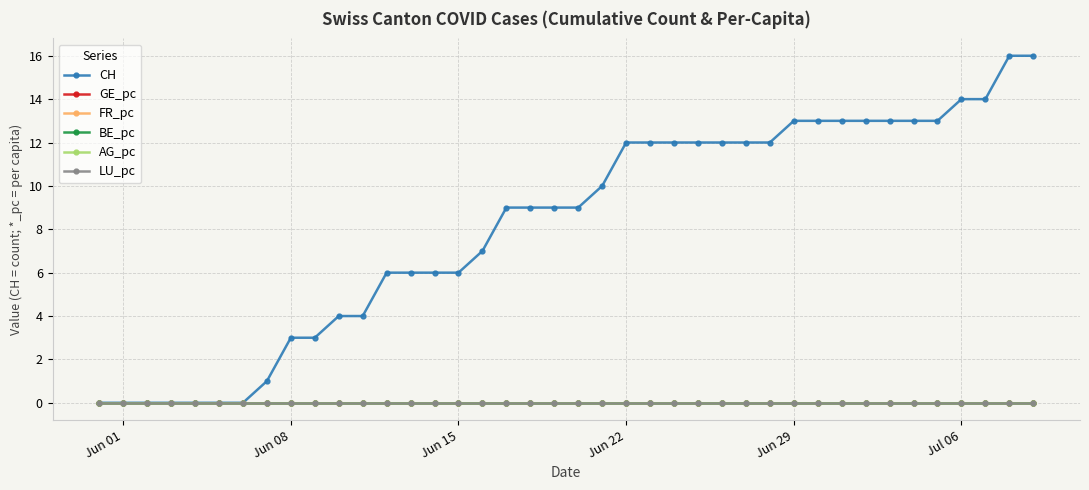

Does the chart have visible grid lines?

Yes